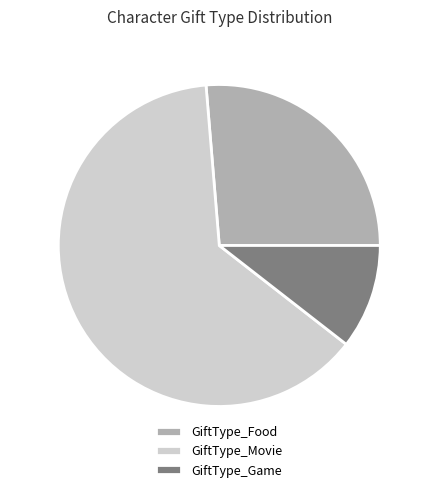

True or false: GiftType_Game accounts for 11% of the total.

True